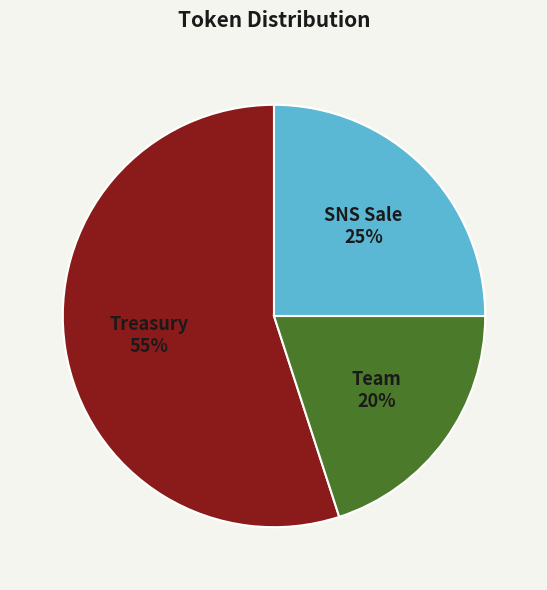

Is there any slice that represents more than half of the pie?

Yes